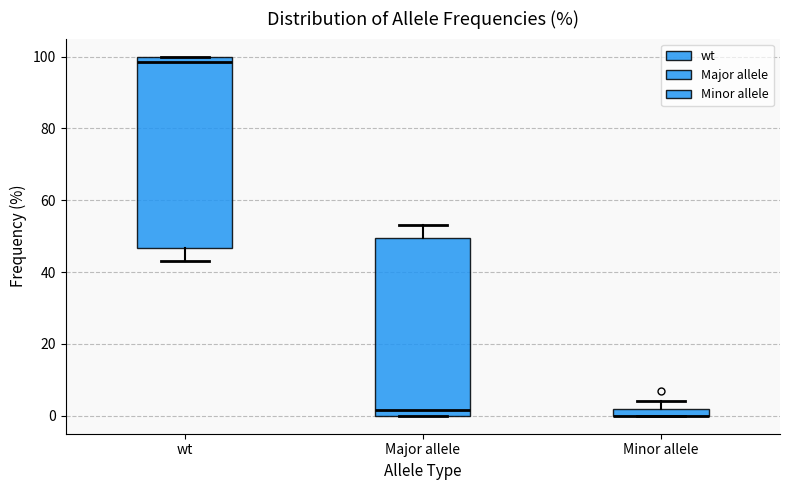

Which box is the tallest, from its lower edge to its upper edge?

wt